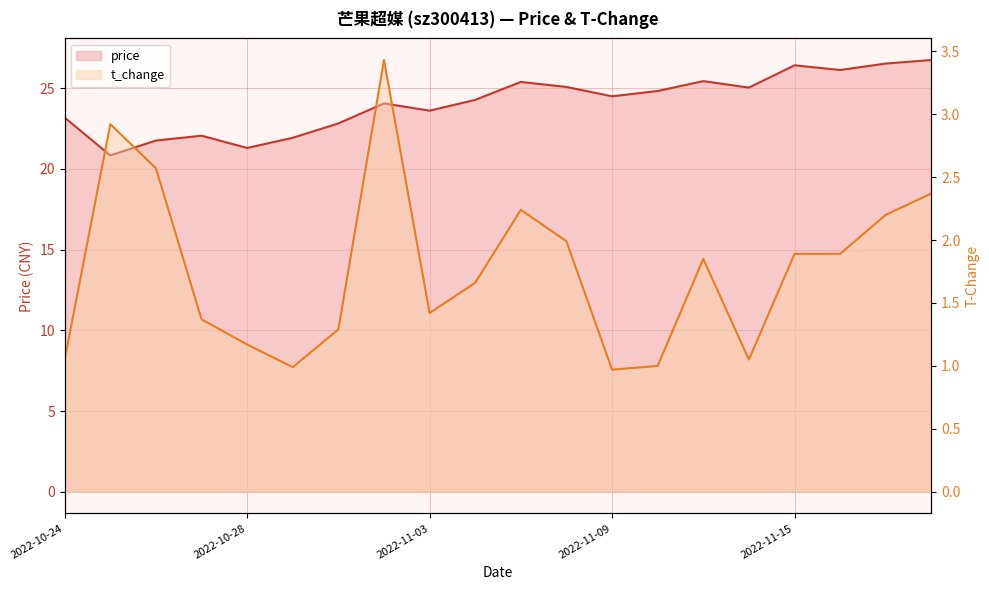

How many lines are shown in the chart?

2